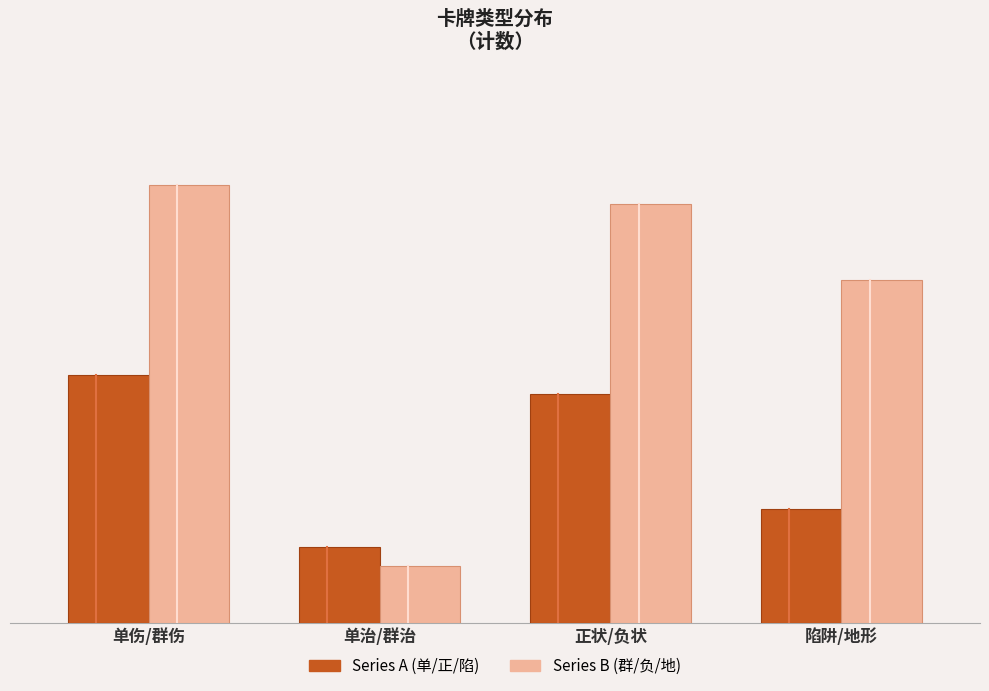

What is the spread (max minus min) of values at 单伤/群伤?

10